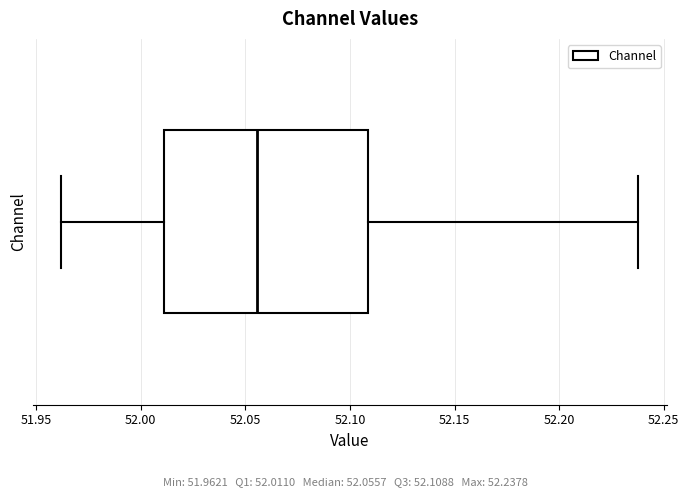

Read this box plot against the x-axis: the position of the median line, the range covered by the box, and the ends of both whiskers. The values are not printed on the chart, so give them approximately, as read against the axis.

median 52.055, box 52.010 to 52.110, whiskers 51.960 to 52.240